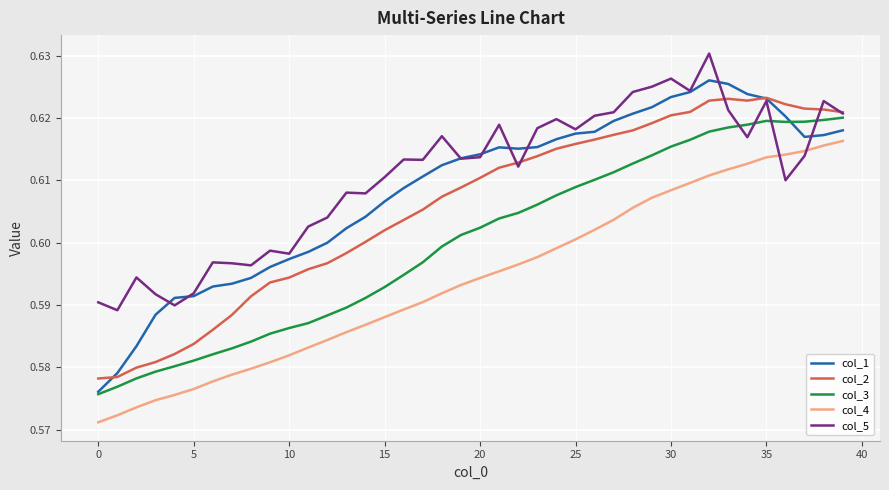

Rank the series by their maximum value, from highest to lowest.

col_5, col_1, col_2, col_3, col_4